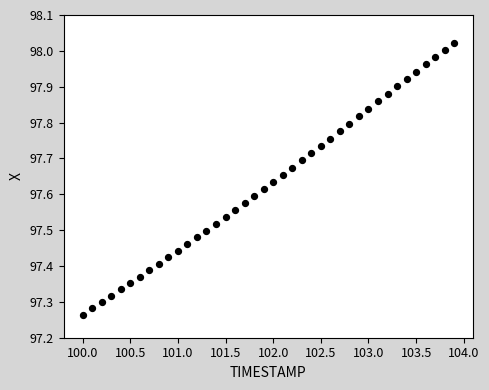

What is the range of Y values (max minus min)?

0.8